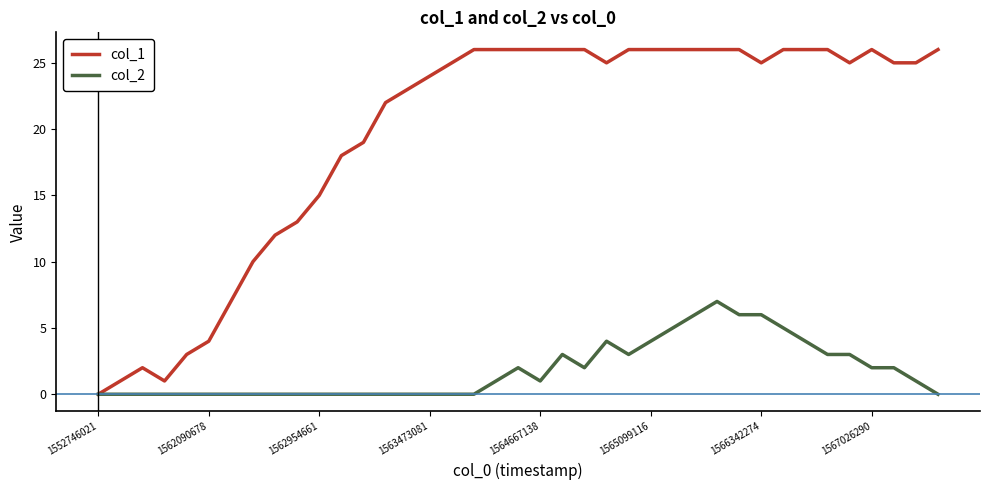

Which series has the largest total across all categories?

col_1